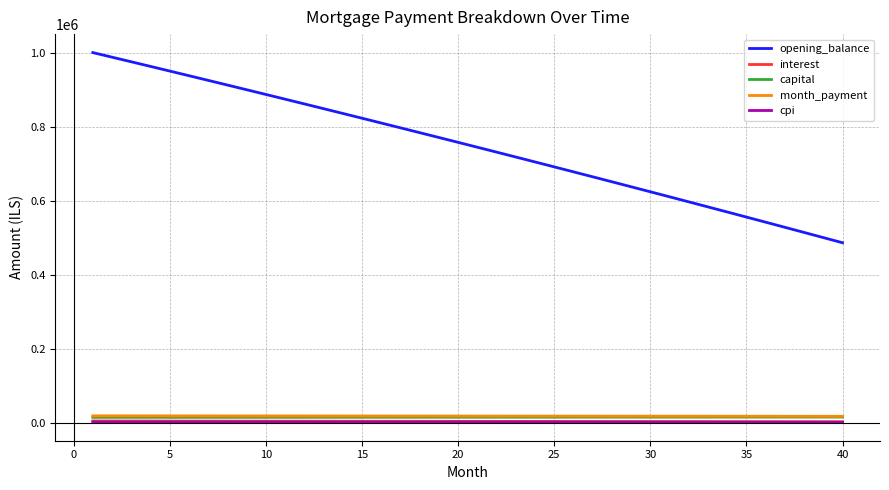

What is the greatest value displayed?

1001500.0